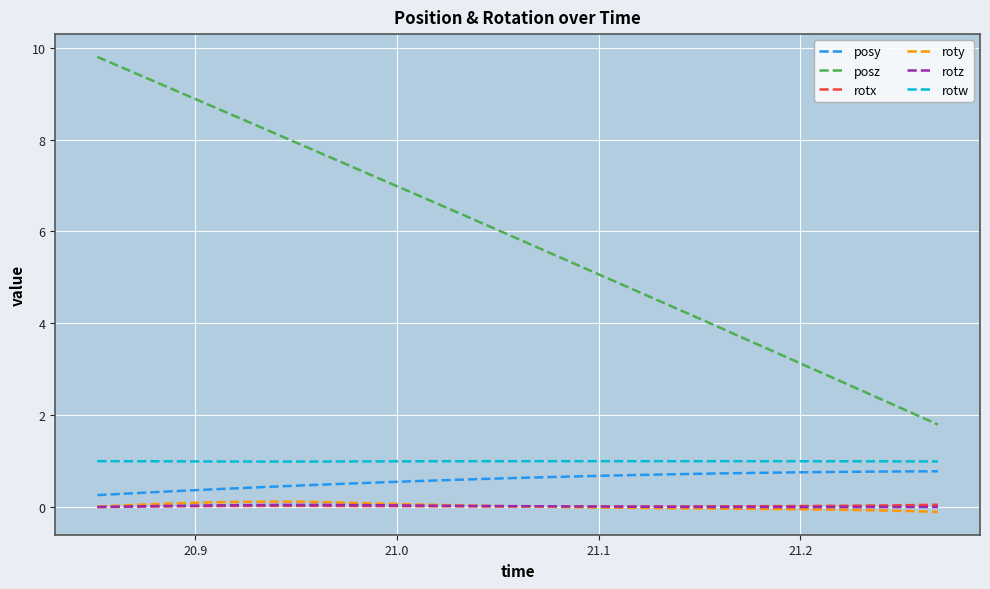

True or false: rotx and posy intersect in this chart.

False